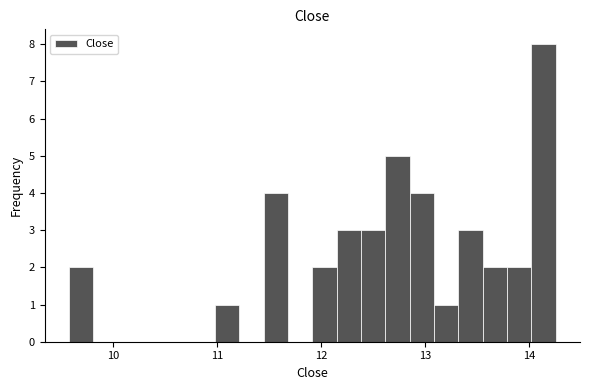

Around what value on the x-axis is the tallest bar? Give the approximate position of its centre, as read against the axis.

14.1